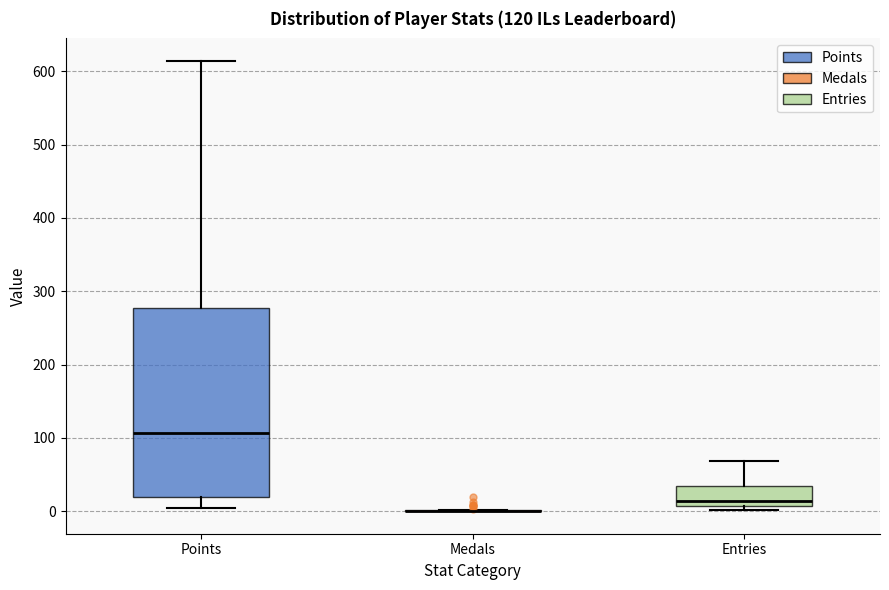

Comparing the boxes themselves (not the whiskers), which one is the tallest?

Points